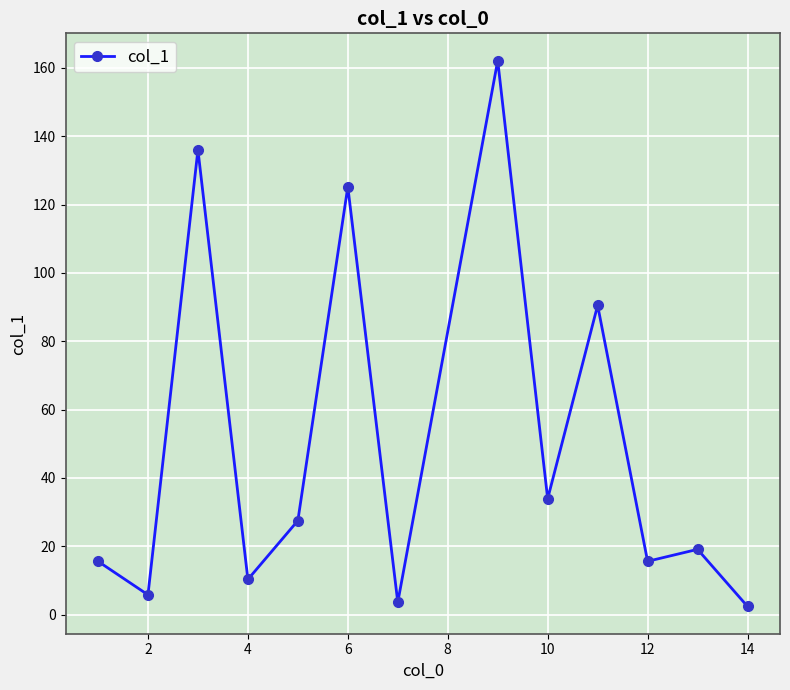

Reading right to left, transcribe all the data shown in this chart.

2.4	19.1	15.6	90.5	33.9	162.1	3.6	125.2	27.5	10.3	136.0	5.8	15.6